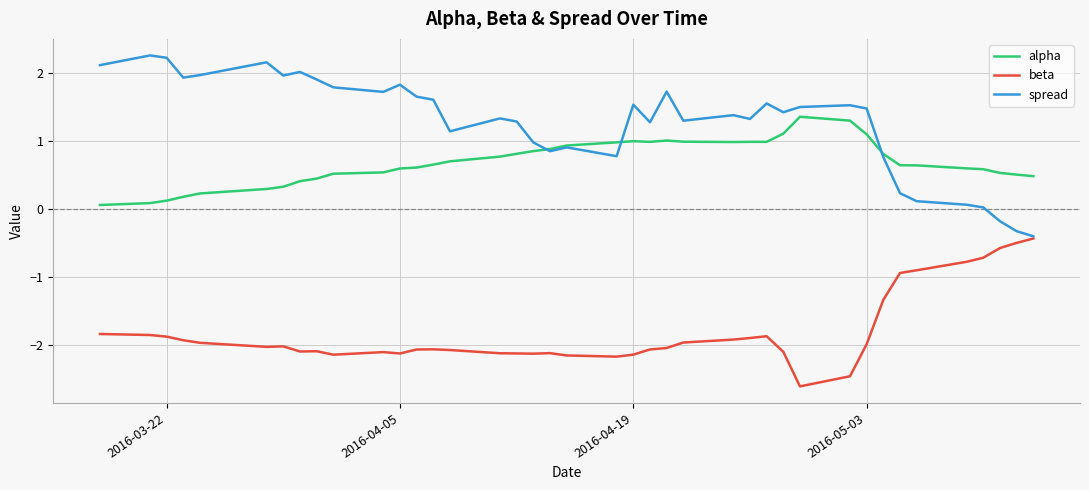

True or false: alpha and spread intersect in this chart.

True